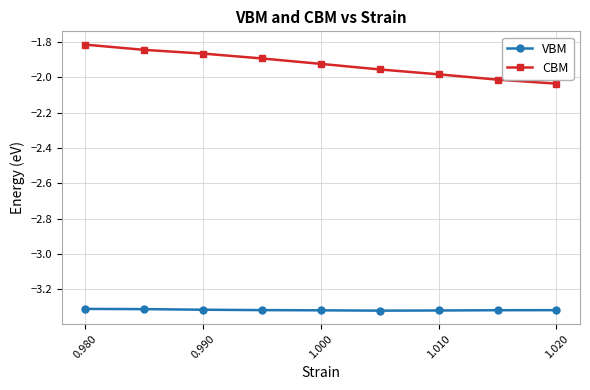

How many categories are shown in the chart?

9